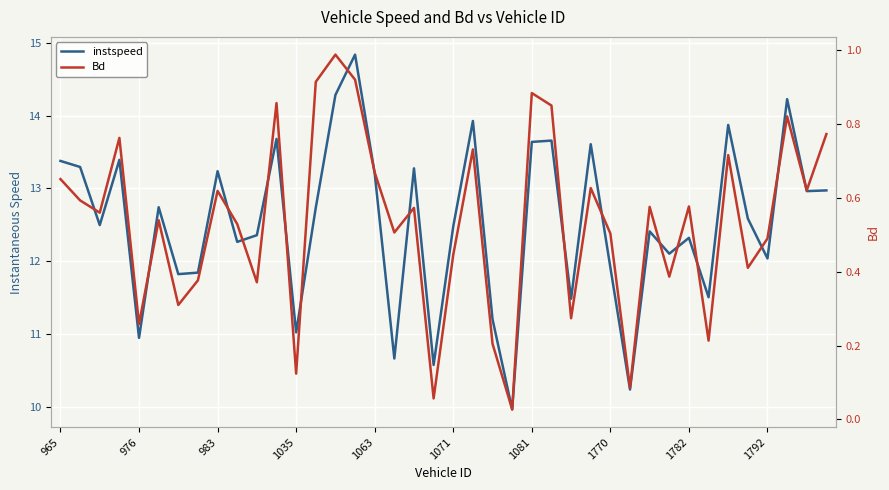

What is the sum of all instspeed values?

501.2